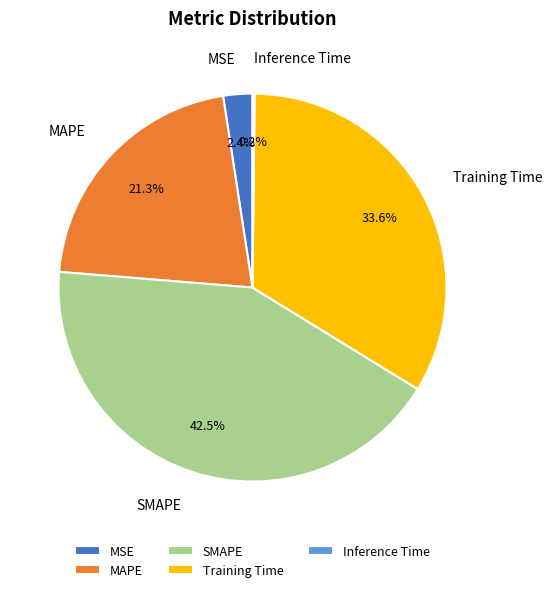

Does Training Time represent more than half of the total?

No